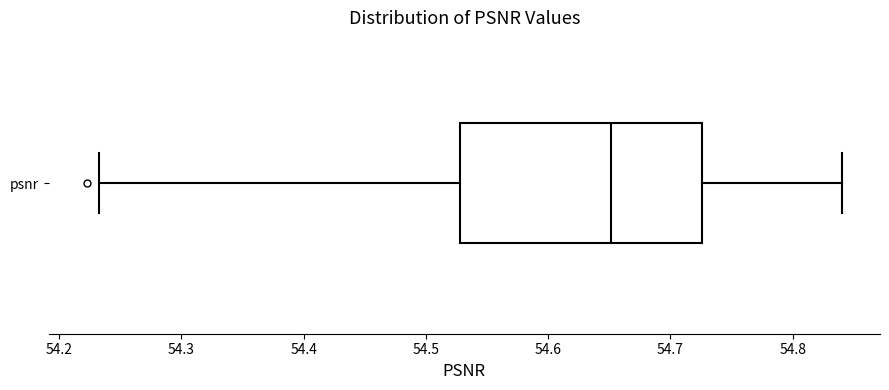

Where does the median line of the box for psnr sit on the x-axis? The values are not printed on the chart, so give them approximately, as read against the axis.

54.65